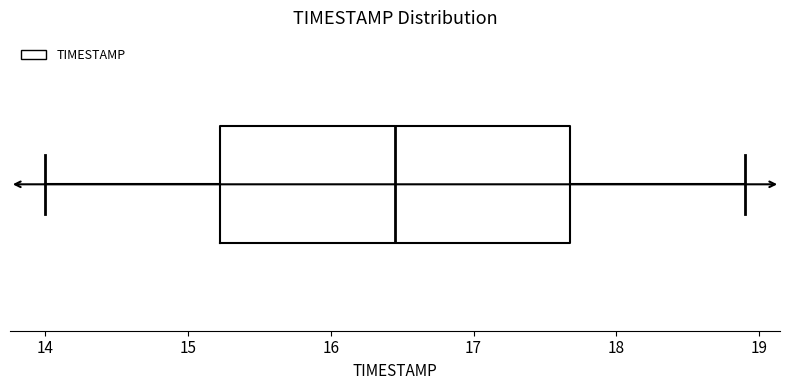

Where is the right edge of the box on the x-axis? The values are not printed on the chart, so give them approximately, as read against the axis.

17.7